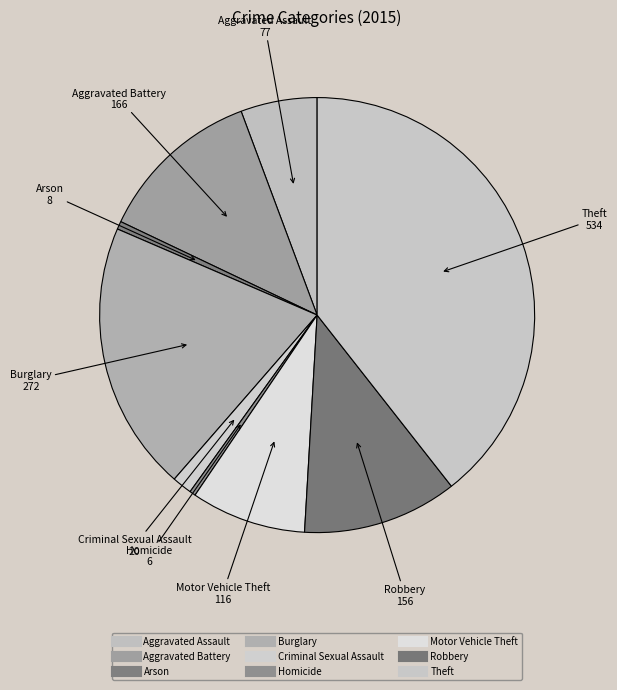

Is Criminal Sexual Assault the majority of the pie?

No